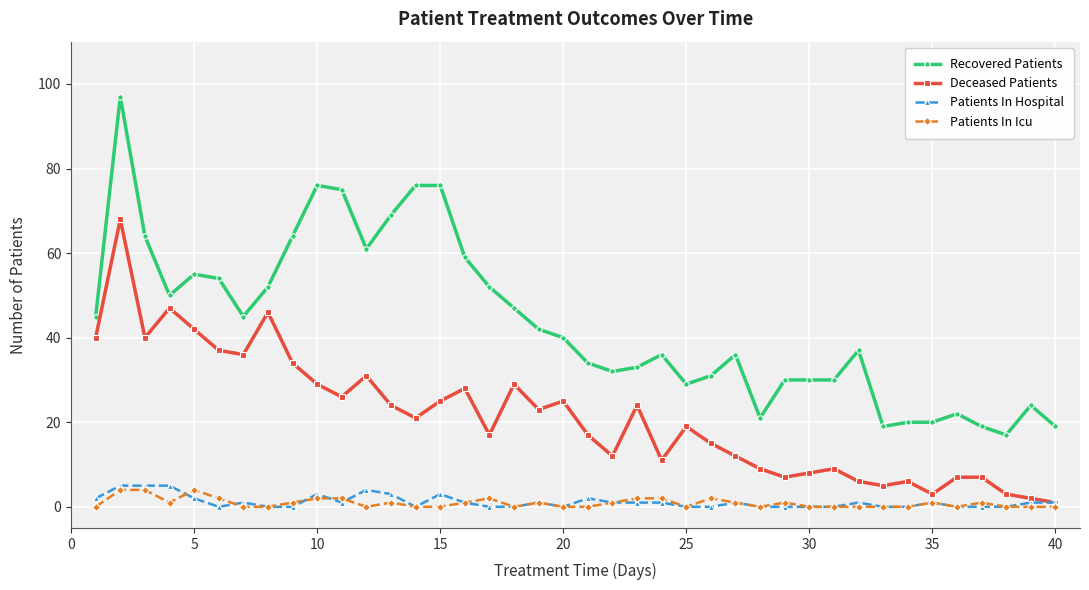

Which series has the largest total across all categories?

Recovered Patients